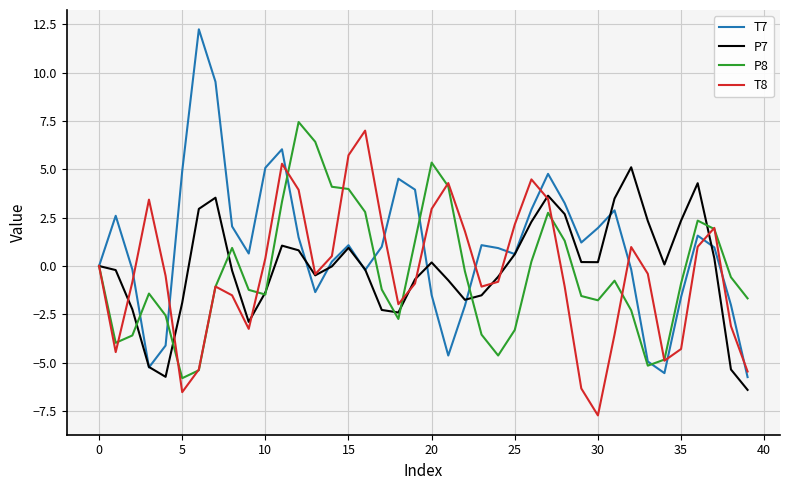

Which series has the largest total across all categories?

T7